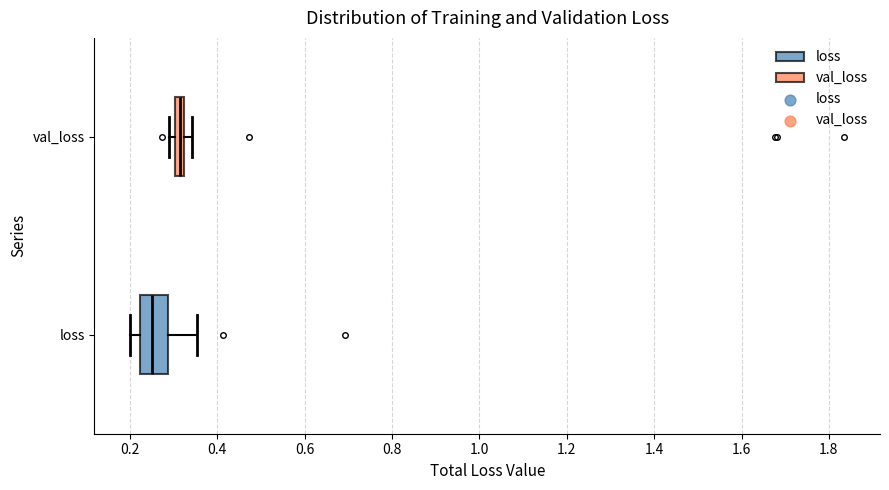

Which box has the furthest to the left median line?

loss